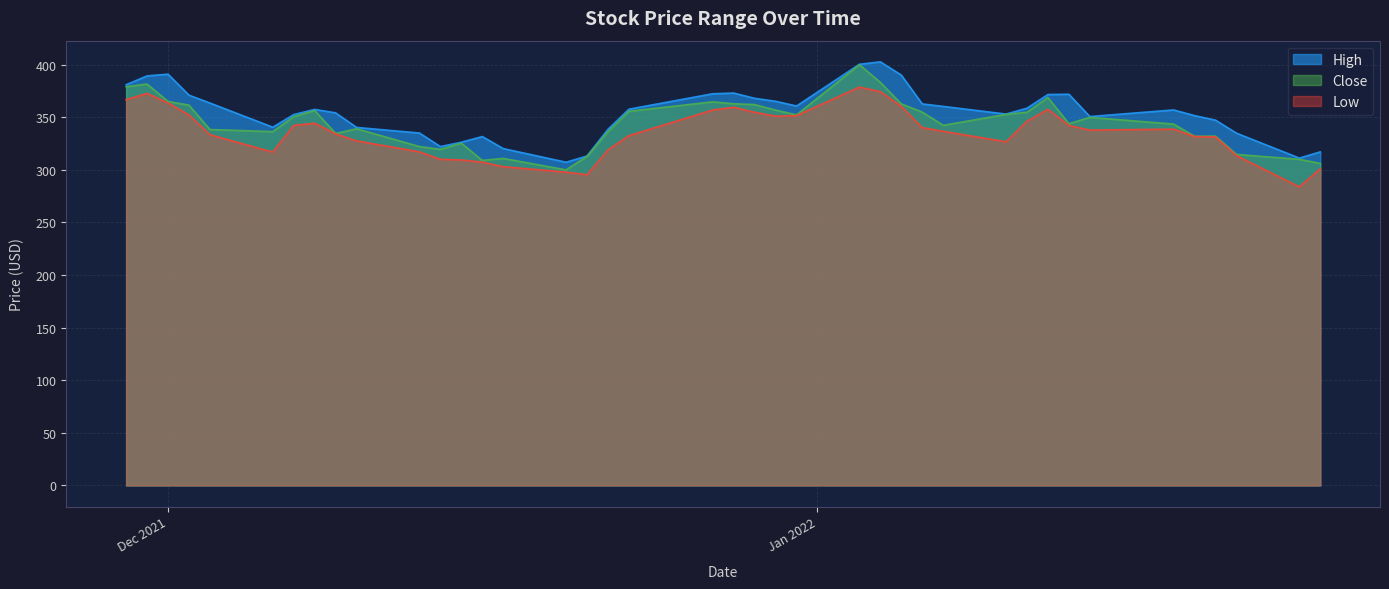

True or false: Low and High cross at least once.

False